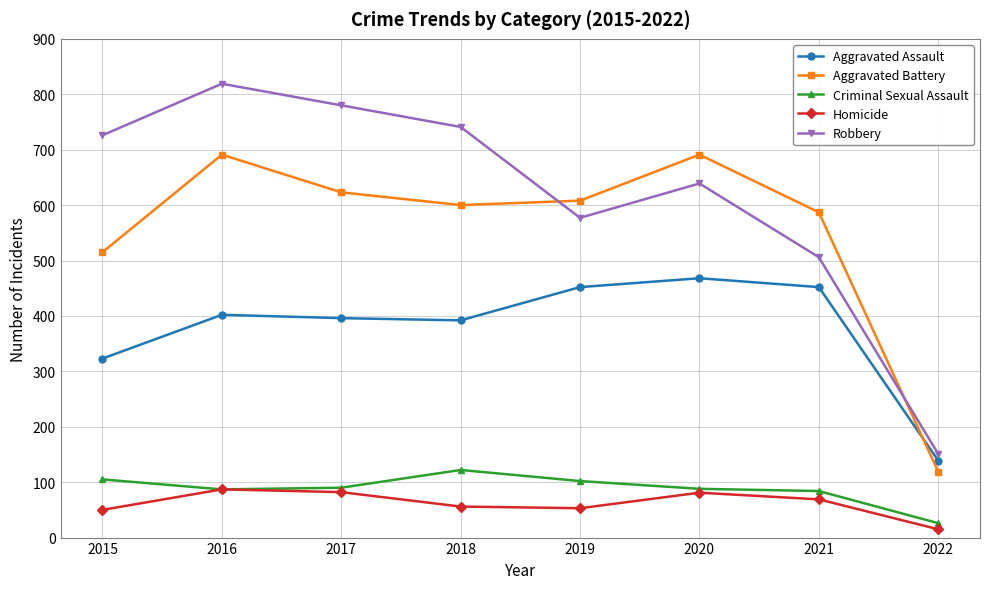

How many categories are shown in the chart?

8